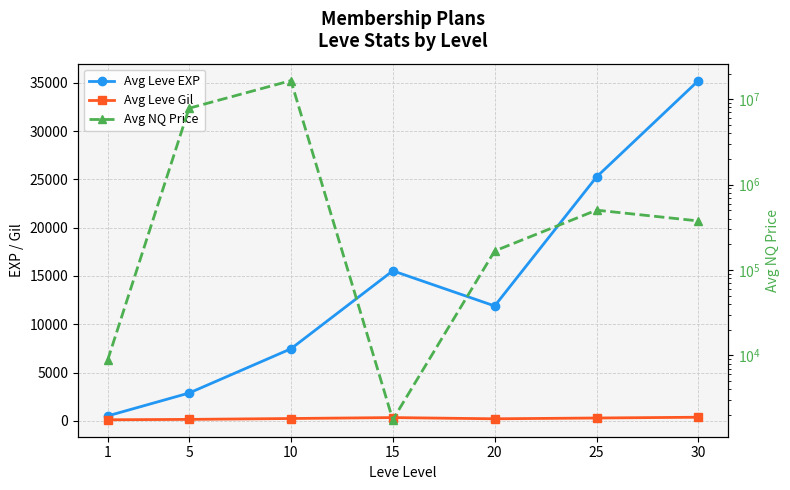

What is the value of the Avg Leve EXP point at the 3rd from the left?

7460